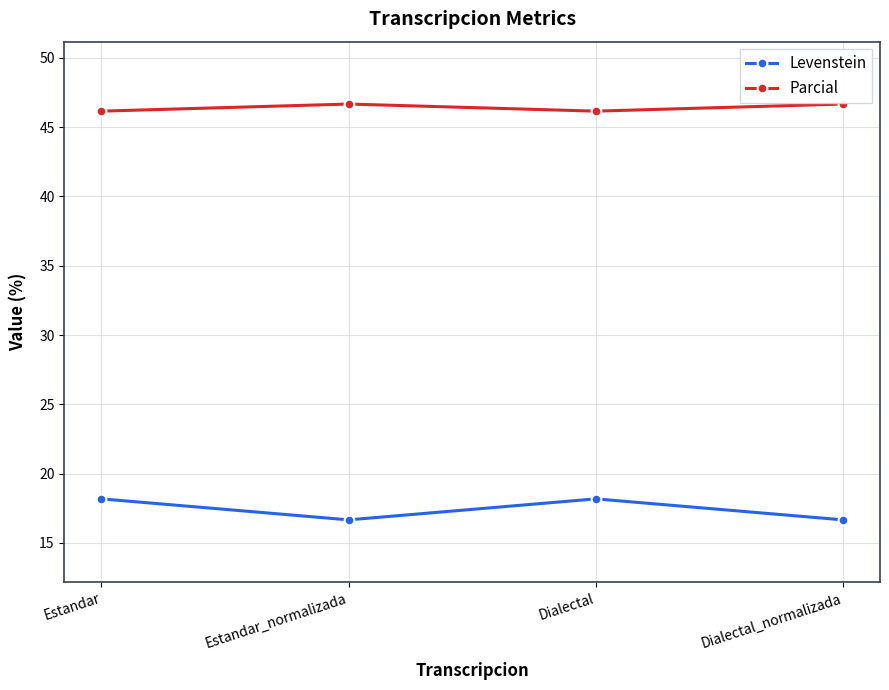

What is the label of the 1st point from the left?

Estandar